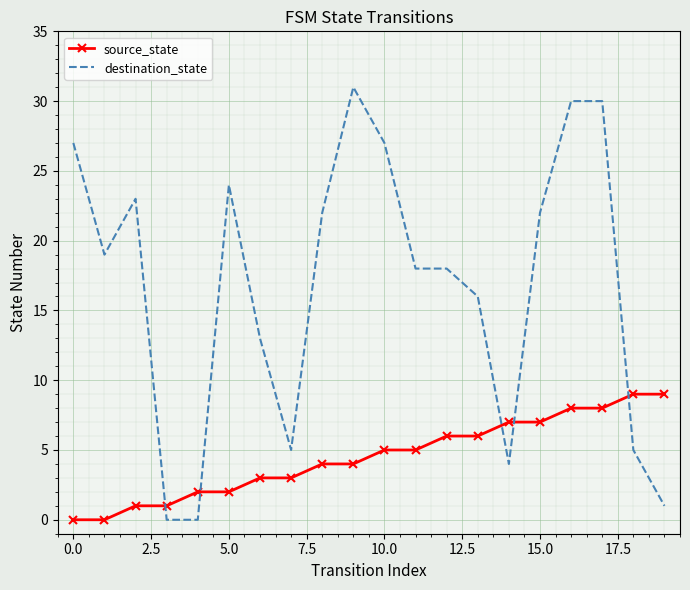

What is the highest value of the source_state series?

9